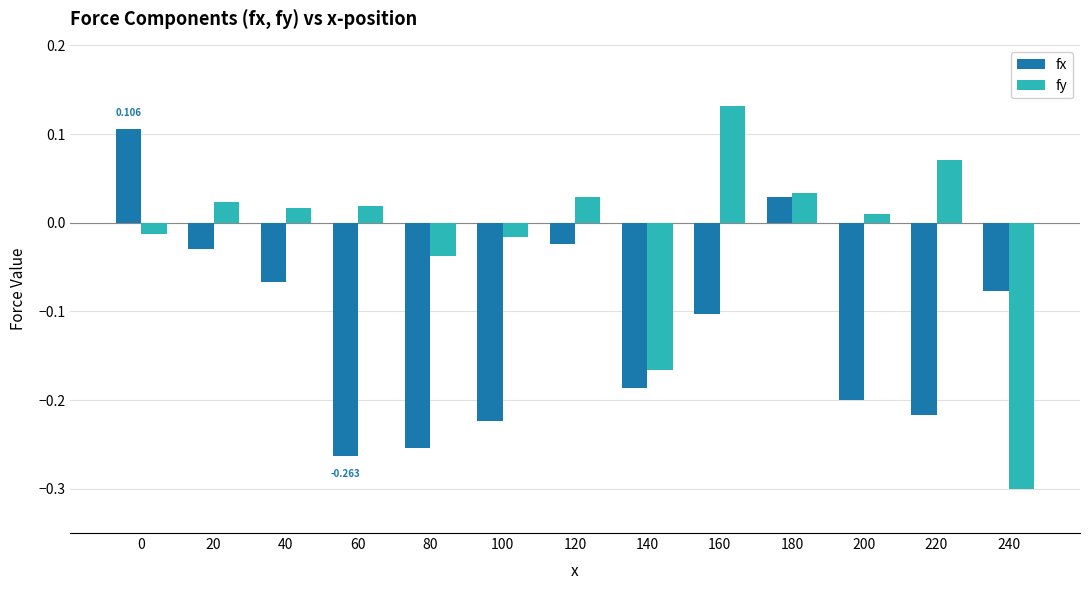

Which label corresponds to the smallest value in the chart?

240